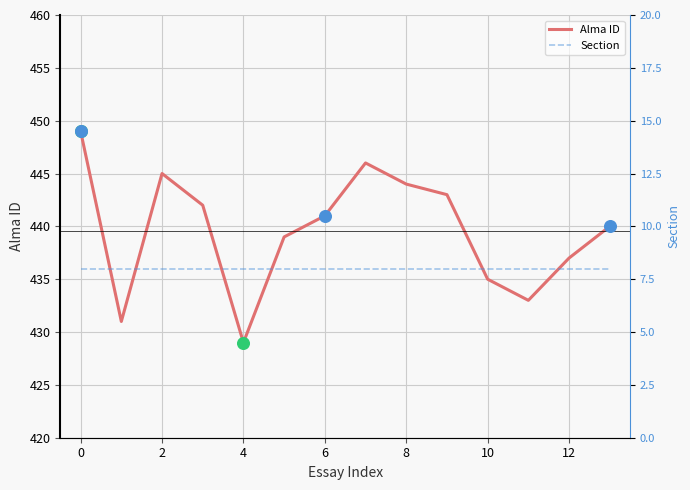

Which series contains the lowest Y value?

Section